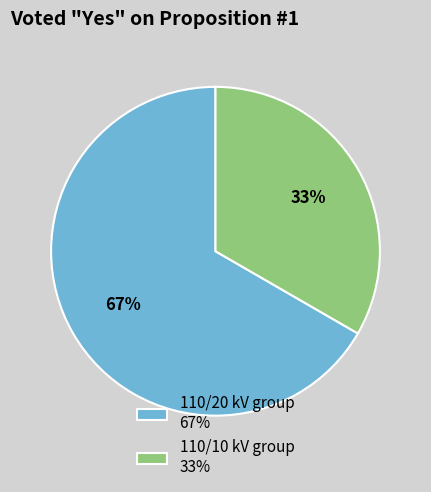

How many segments does this pie chart have?

2